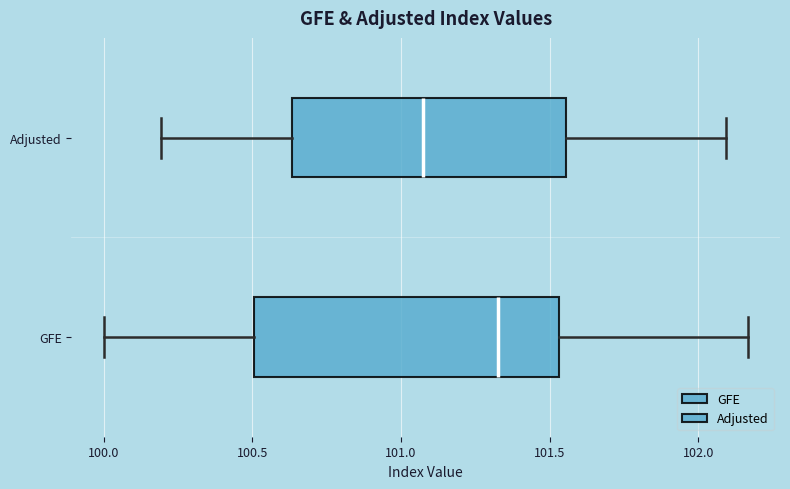

Which box has the furthest to the right median line?

GFE